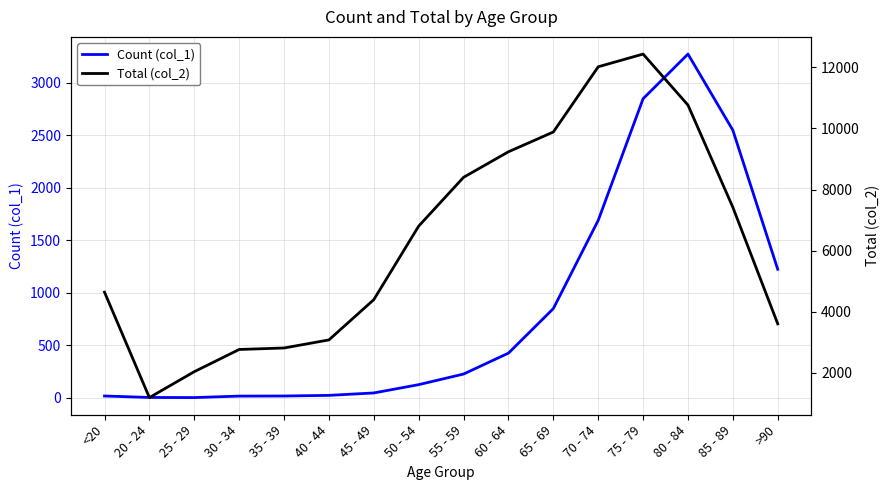

Which series has the widest spread of values?

Total (col_2)